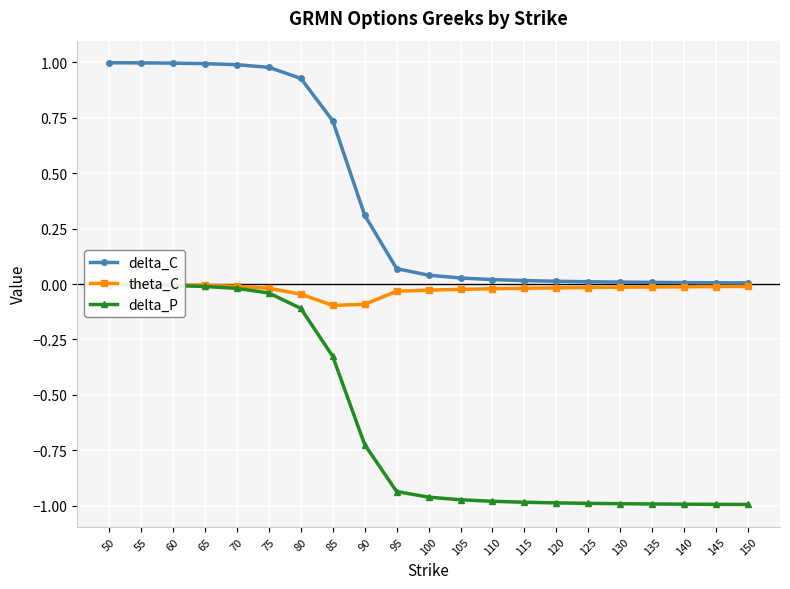

What is the value of the theta_C point at the 9th from the left?

-0.1